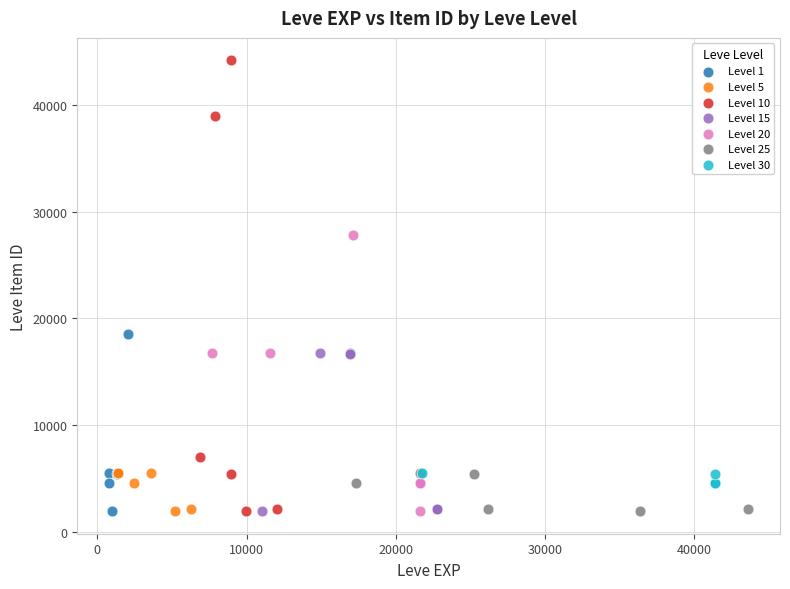

What are all the series names shown in the legend?

Level 1, Level 5, Level 10, Level 15, Level 20, Level 25, Level 30